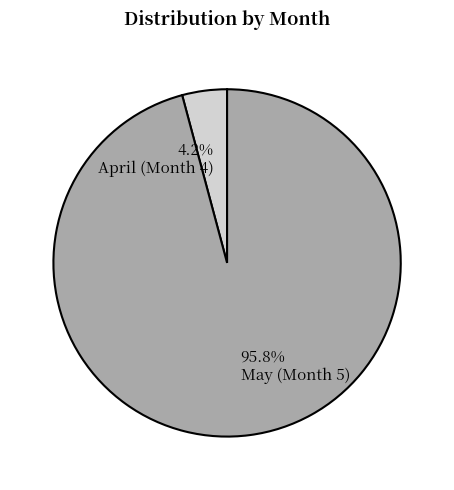

Does May (Month 5) account for over 50% of the chart?

Yes